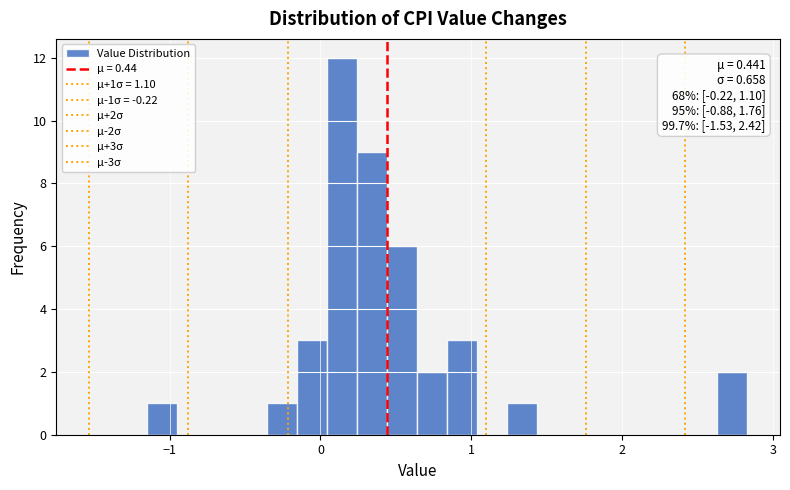

Around what value on the x-axis is the tallest bar? Give the approximate position of its centre, as read against the axis.

0.1